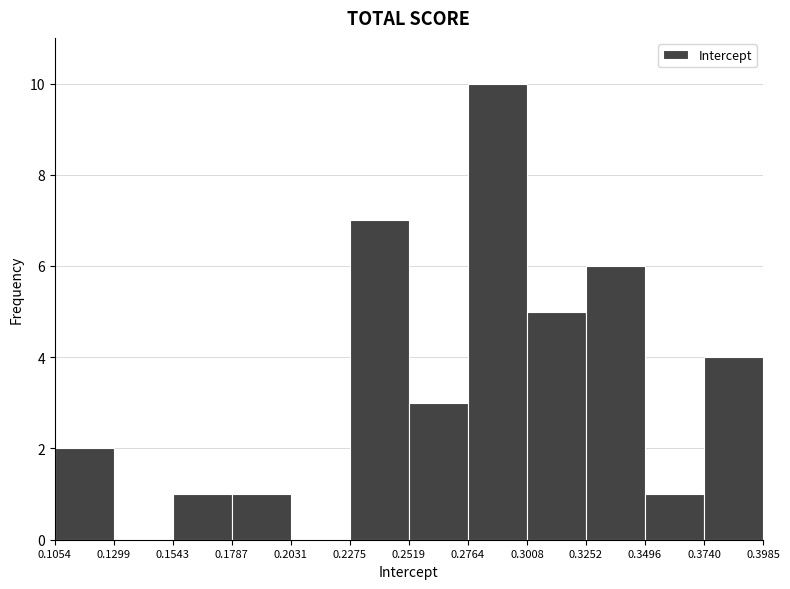

How tall is the bar that spans 0.2764 to 0.3008 on the x-axis? The values are not printed on the chart, so give them approximately, as read against the axis.

10